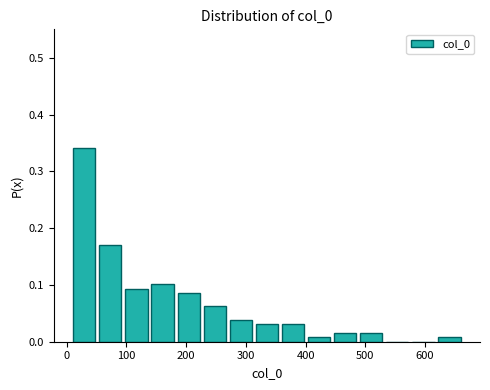

Which range on the x-axis has the tallest bar?

10 to 50